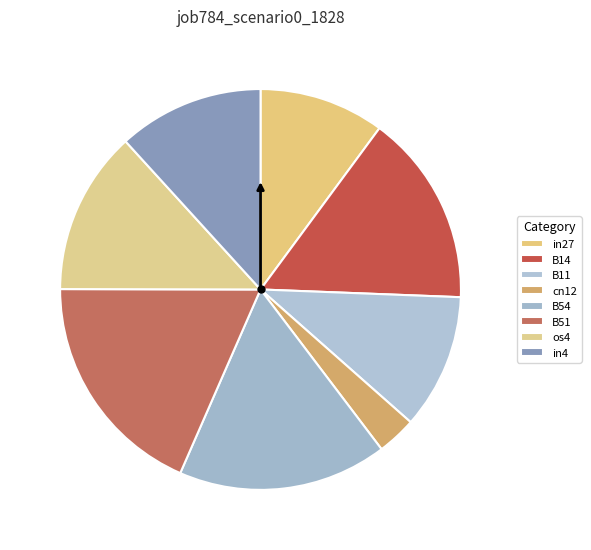

Count the number of slices in the pie.

8